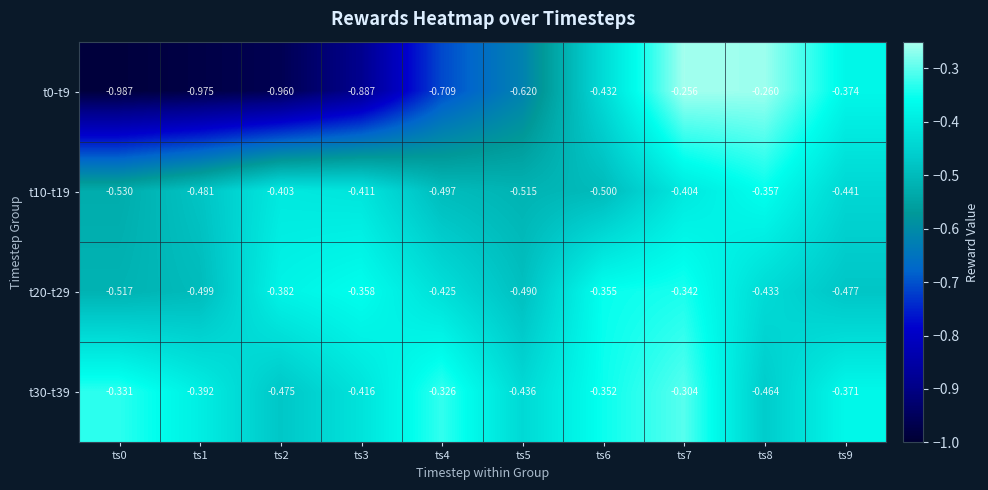

Is the value of t30-t39 at ts5 greater than the value of t10-t19 at ts3?

No